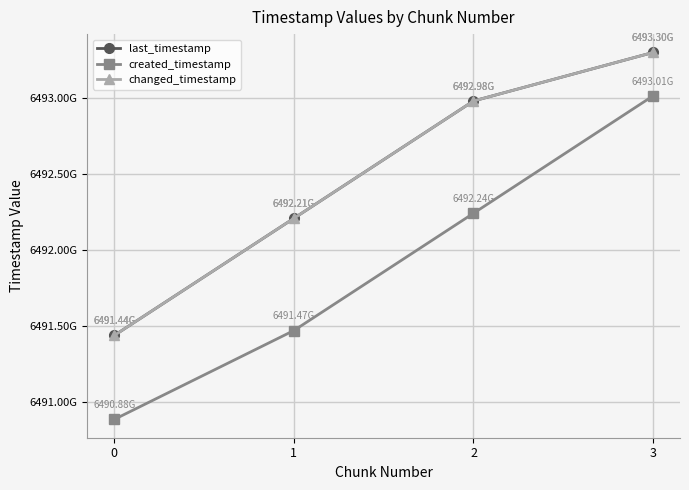

Is this an area chart (filled region under the line)?

No